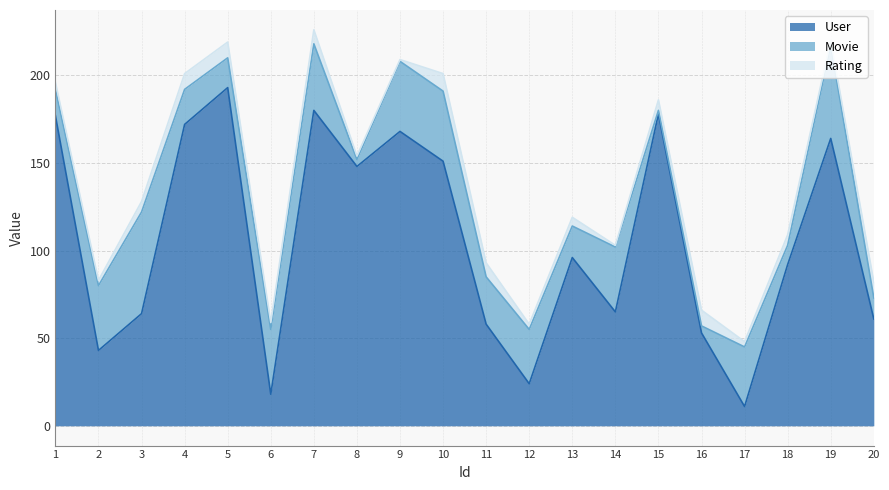

What is the average value of the Movie series?

27